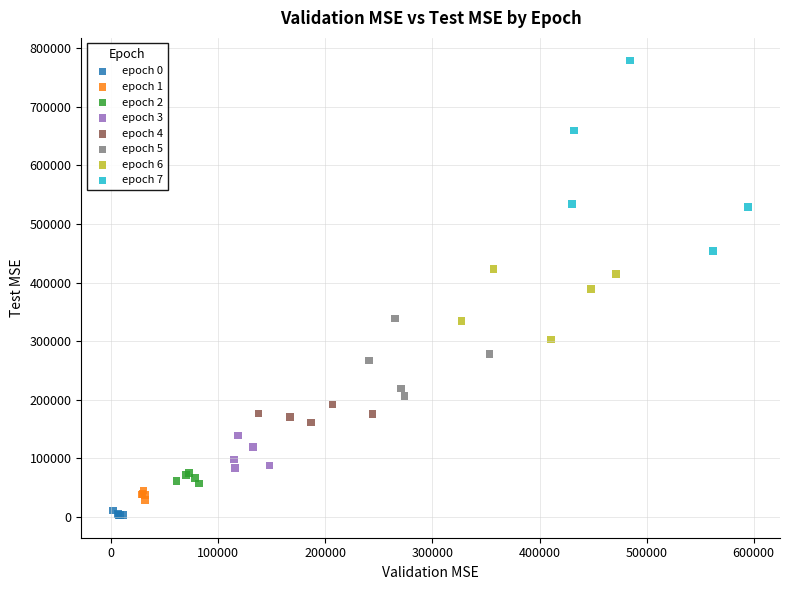

Which series has the largest Y range (max minus min)?

epoch 7